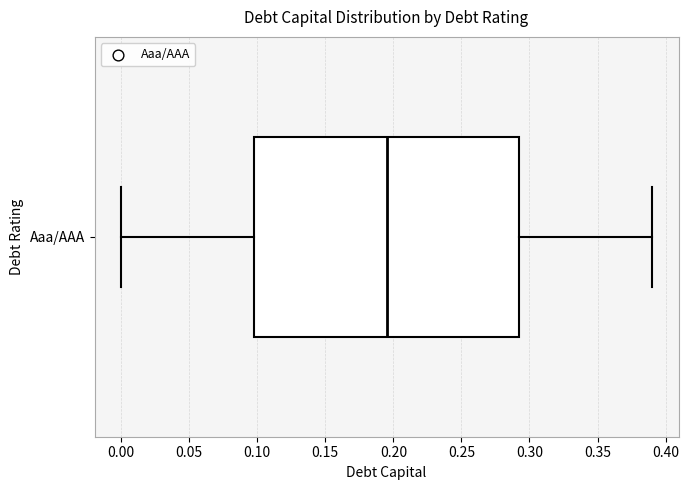

Transcribe this box plot: give where the median line is, the range the box spans, and where the two whiskers end, as read against the x-axis. The values are not printed on the chart, so give them approximately, as read against the axis.

median 0.195, box 0.100 to 0.295, whiskers 0.000 to 0.390